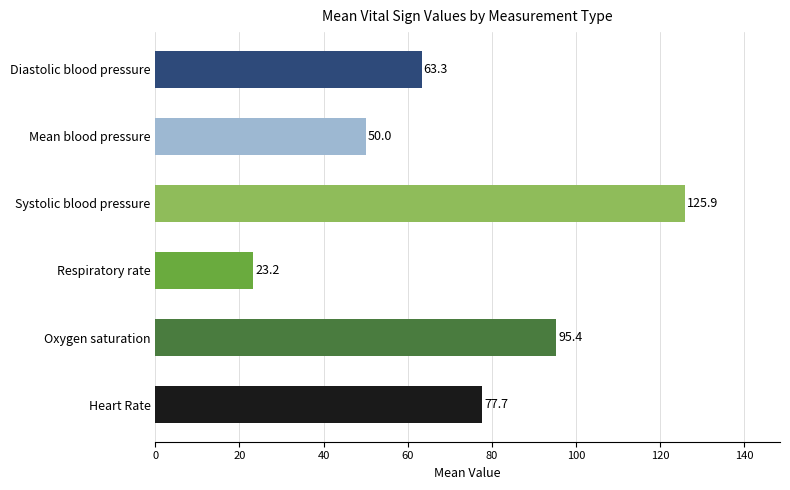

What is the sum of all values?

435.5